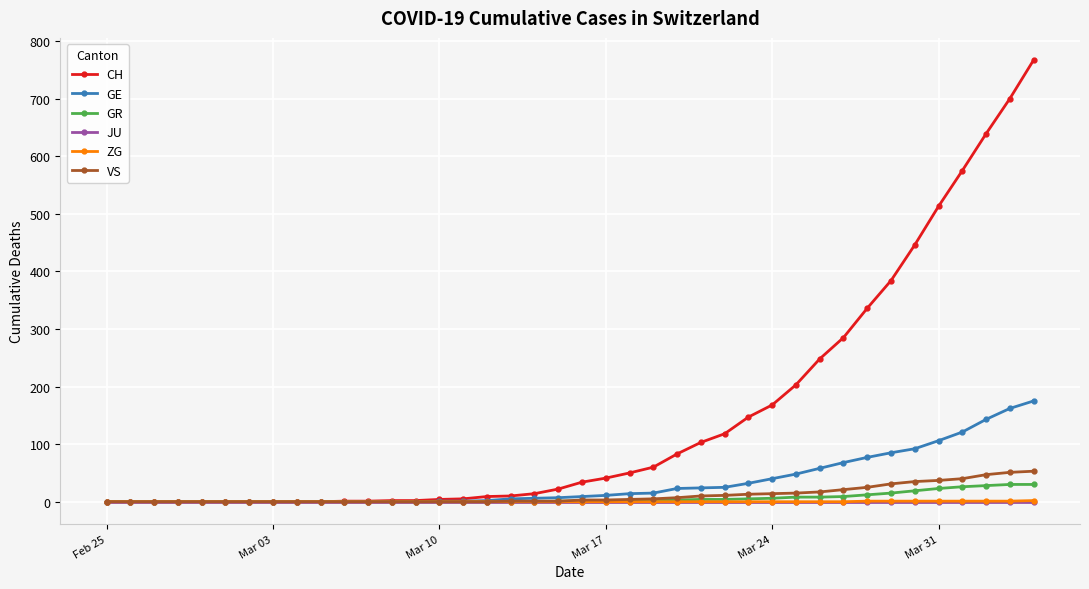

What is the greatest value displayed?

767